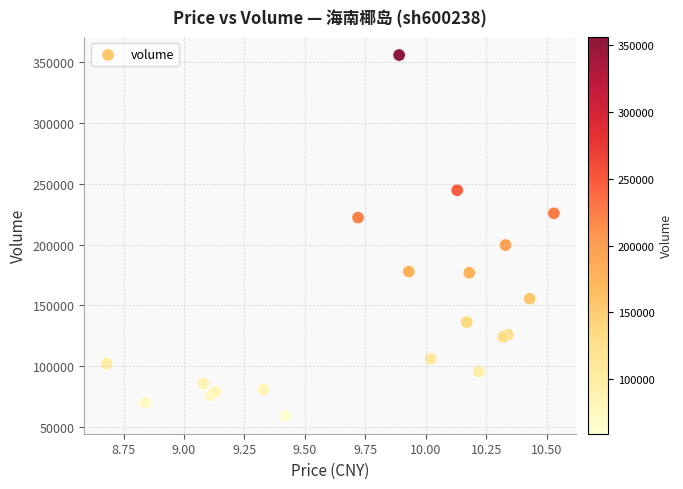

What Y value in the scatter plot is closest to 207607?

199637